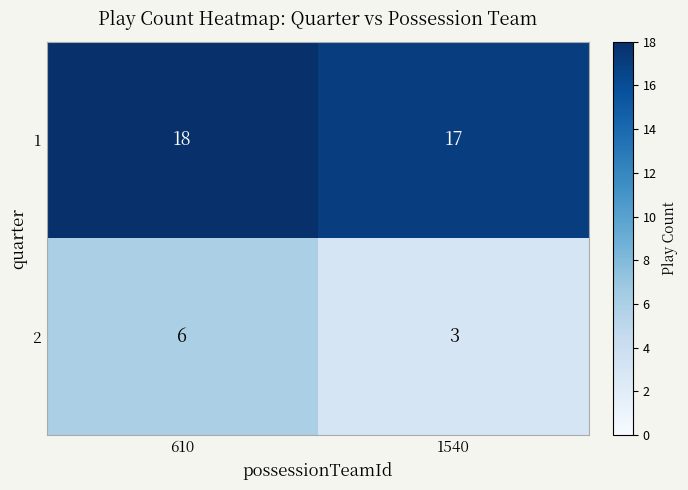

True or false: 2 has a value of 2 at 1540.

False